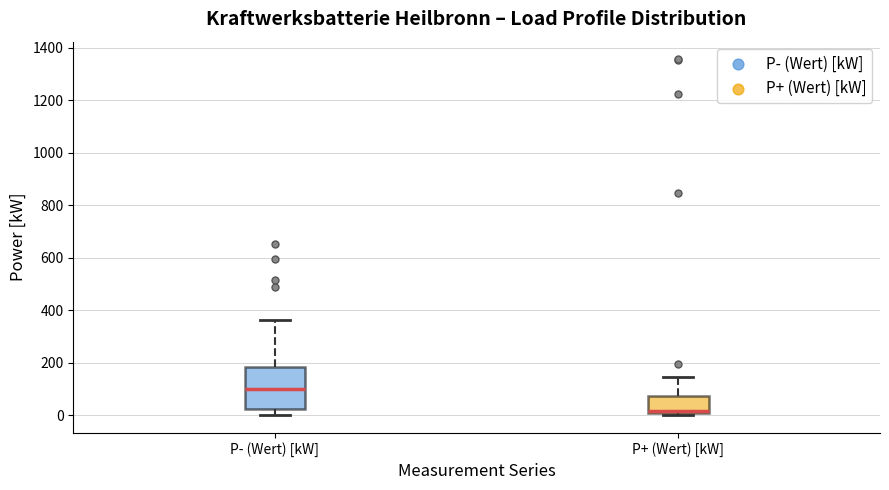

Reading left to right, transcribe this box plot: for each box, give where its median line is, the range the box spans, and where its two whiskers end, as read against the y-axis. The values are not printed on the chart, so give them approximately, as read against the axis.

P- (Wert) [kW]: median 100, box 20 to 180, whiskers 0 to 360
P+ (Wert) [kW]: median 20, box 0 to 80, whiskers 0 to 140